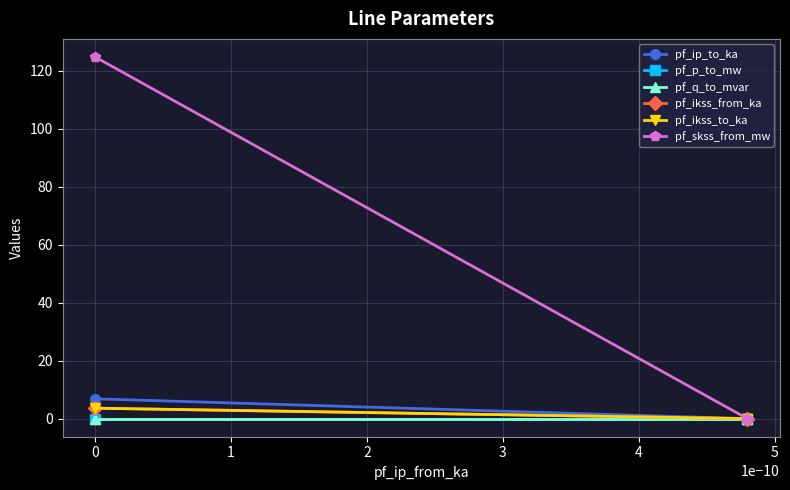

Rank the series by their maximum value, from lowest to highest.

pf_p_to_mw, pf_q_to_mvar, pf_ikss_from_ka, pf_ikss_to_ka, pf_ip_to_ka, pf_skss_from_mw